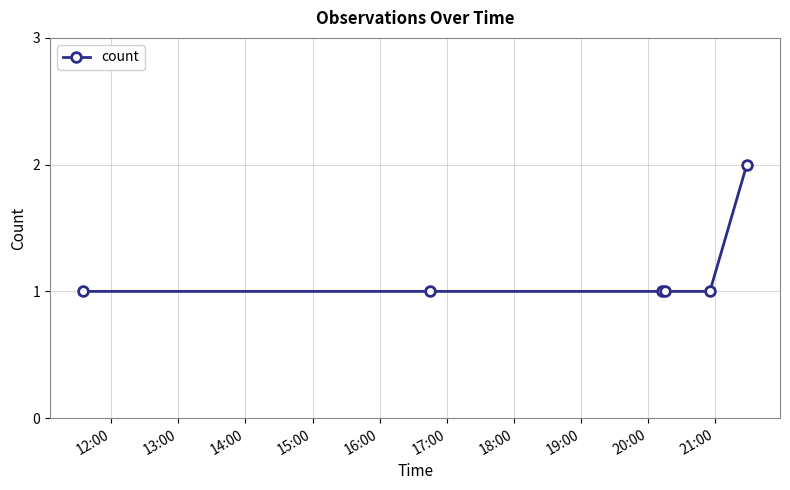

What is the value of the 5th point from the left?

1